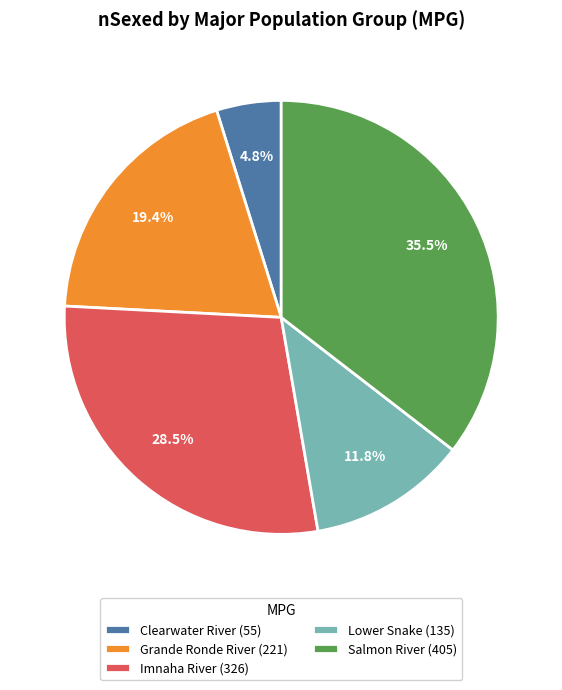

Is there any slice that represents more than half of the pie?

No